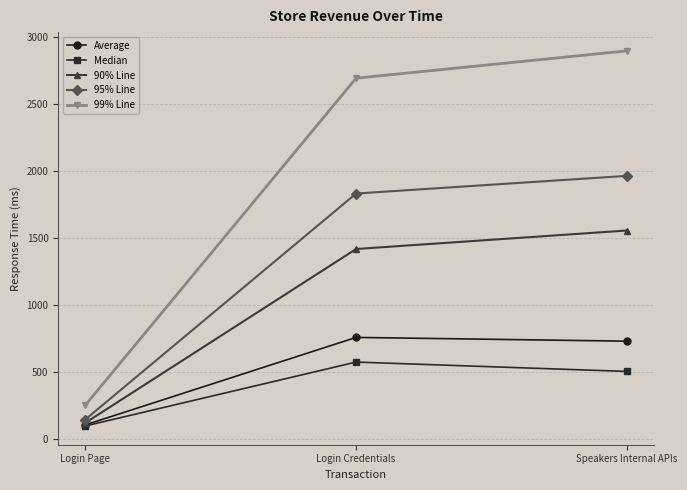

What is the sum of all Median values?

1181